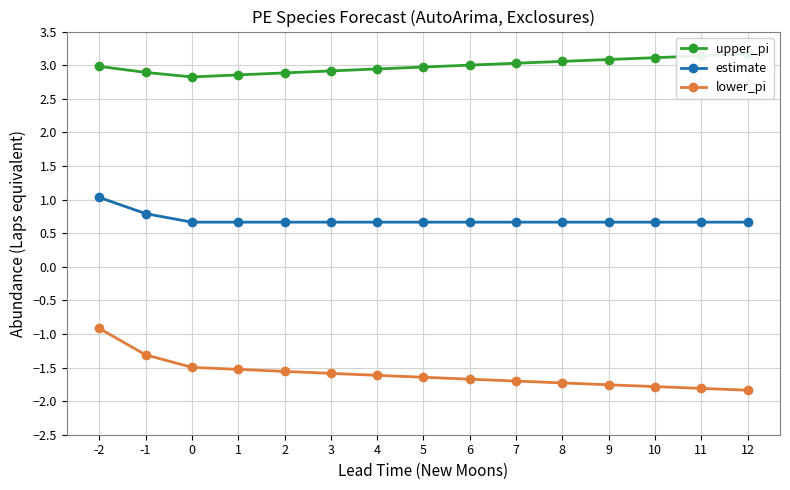

Reading left to right, extract all data points from this chart.

upper_pi: 3.0	2.9	2.8	2.9	2.9	2.9	2.9	3.0	3.0	3.0	3.1	3.1	3.1	3.1	3.2
estimate: 1.0	0.8	0.7	0.7	0.7	0.7	0.7	0.7	0.7	0.7	0.7	0.7	0.7	0.7	0.7
lower_pi: -0.9	-1.3	-1.5	-1.5	-1.6	-1.6	-1.6	-1.6	-1.7	-1.7	-1.7	-1.8	-1.8	-1.8	-1.8